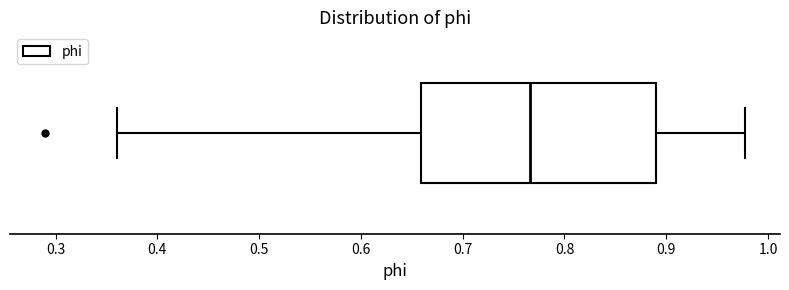

Read this box plot against the x-axis: the position of the median line, the range covered by the box, and the ends of both whiskers. The values are not printed on the chart, so give them approximately, as read against the axis.

median 0.77, box 0.66 to 0.89, whiskers 0.36 to 0.98